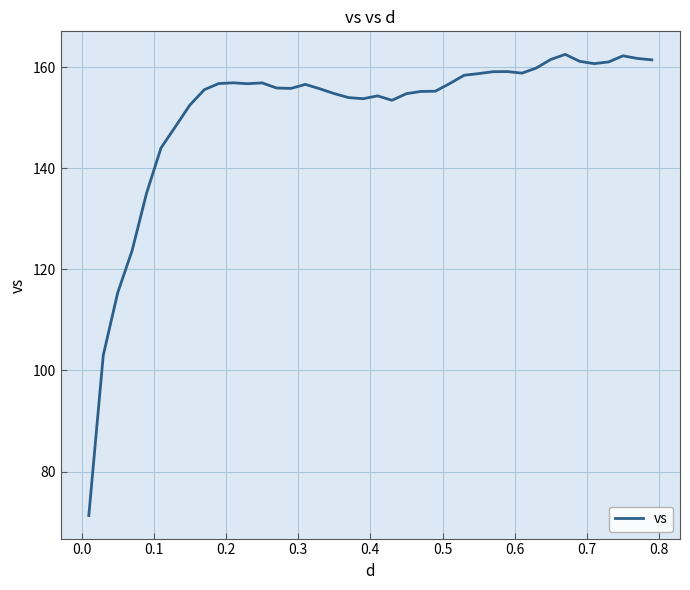

What is the maximum value shown in the chart?

162.5